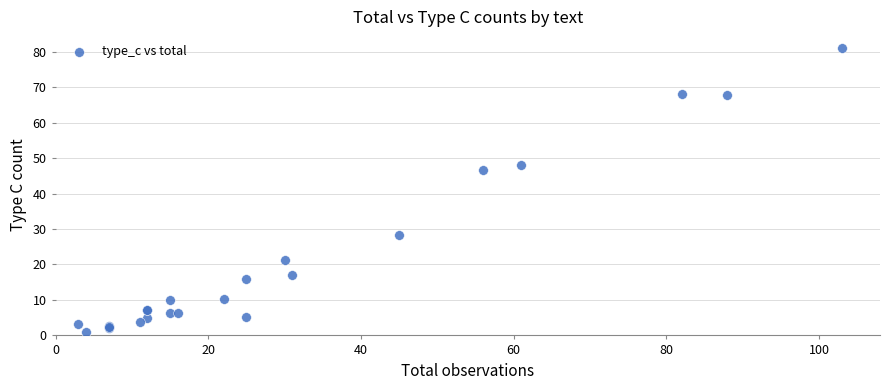

What Y value in the scatter plot is closest to 40?

46.8